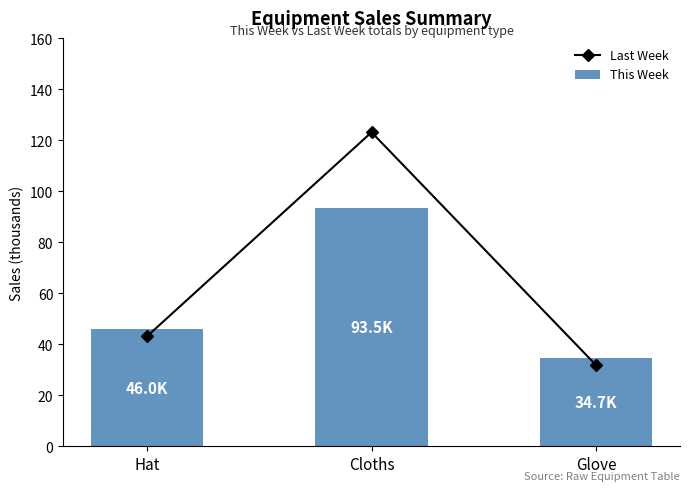

At which label does This Week first exceed 46?

Cloths